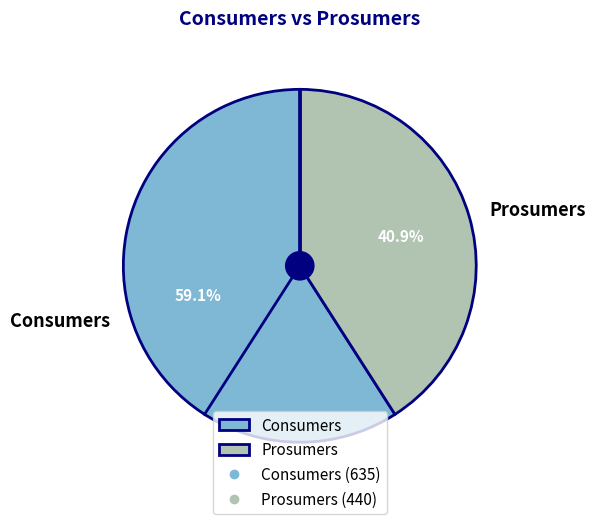

Combined, what portion of the pie is Prosumers and Consumers?

100.0%